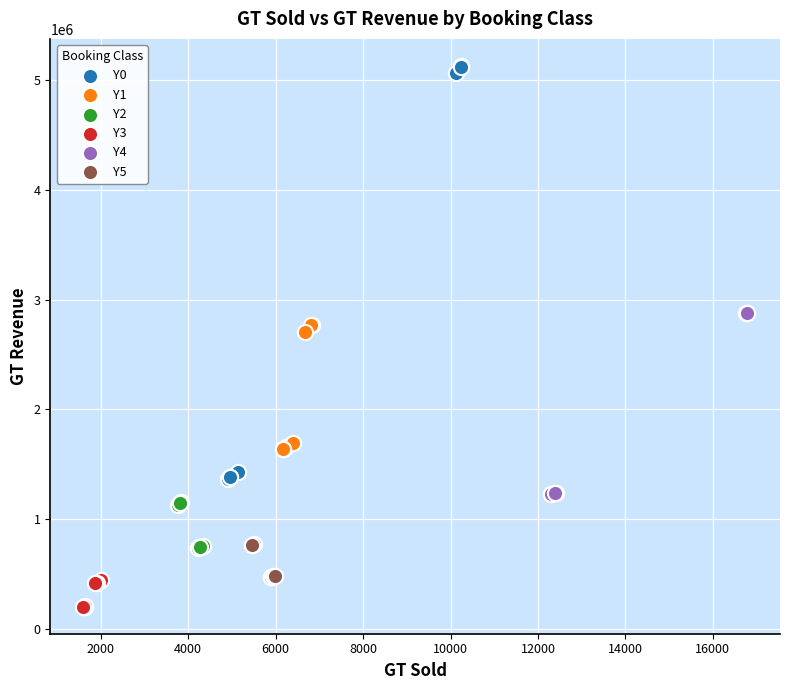

Which series has the largest Y range (max minus min)?

Y0